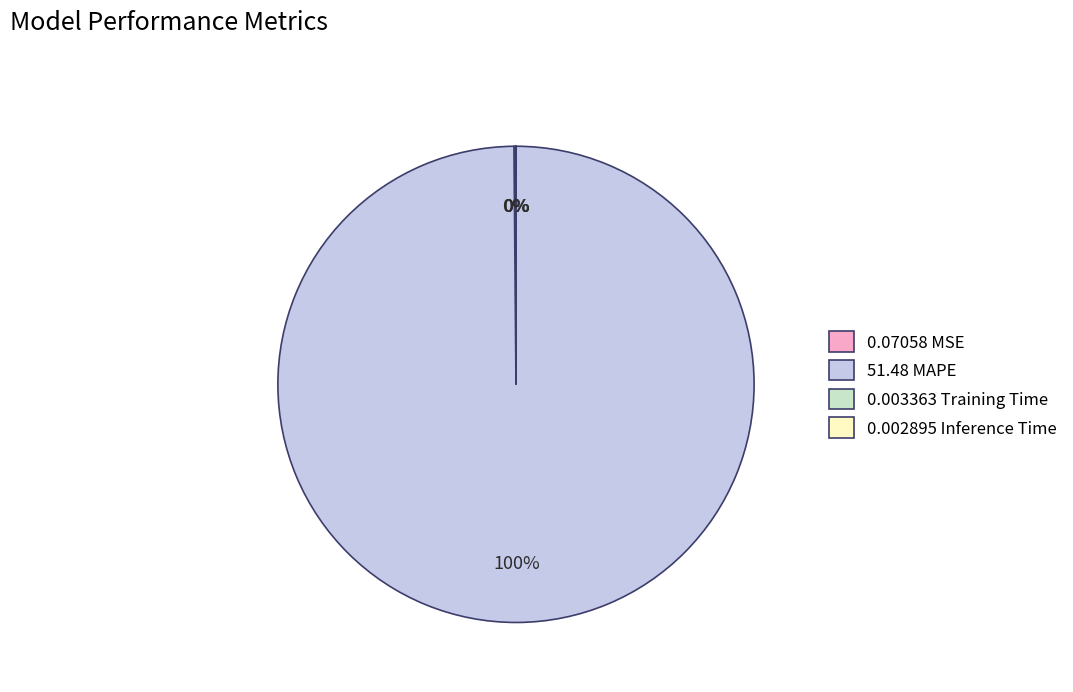

True or false: 51.48 MAPE accounts for 93% of the total.

False